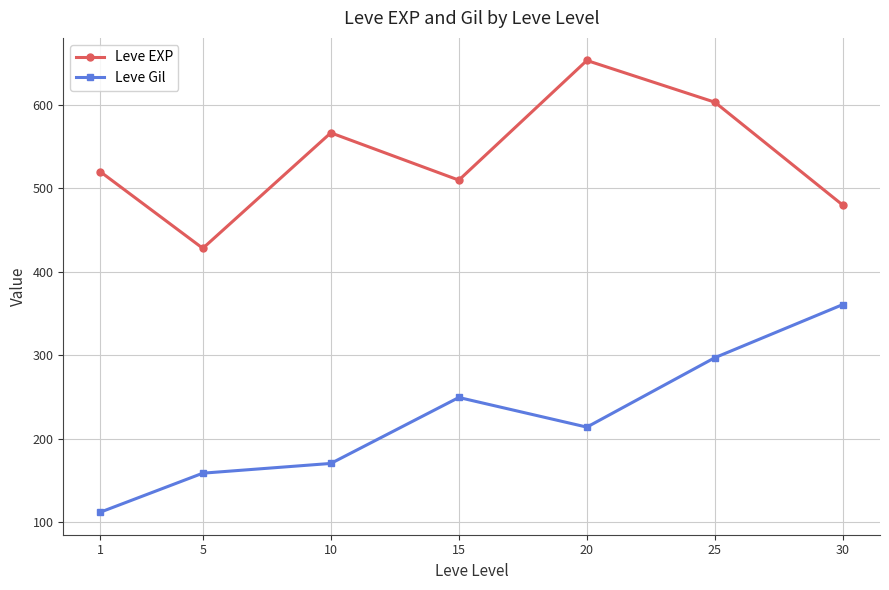

True or false: Leve EXP and Leve Gil intersect in this chart.

False